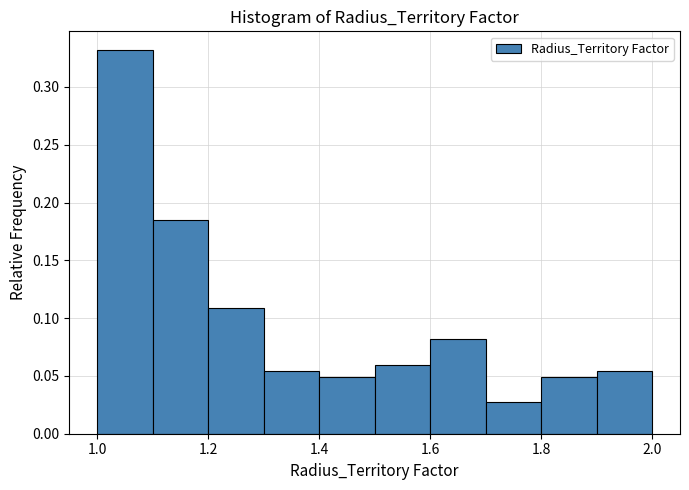

How tall is the bar that spans 1.9 to 2.0 on the x-axis? The values are not printed on the chart, so give them approximately, as read against the axis.

0.055